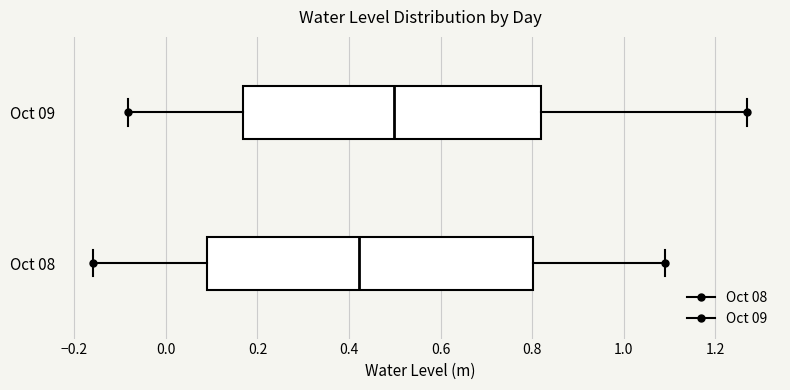

Which box is the widest, from its left edge to its right edge?

Oct 08